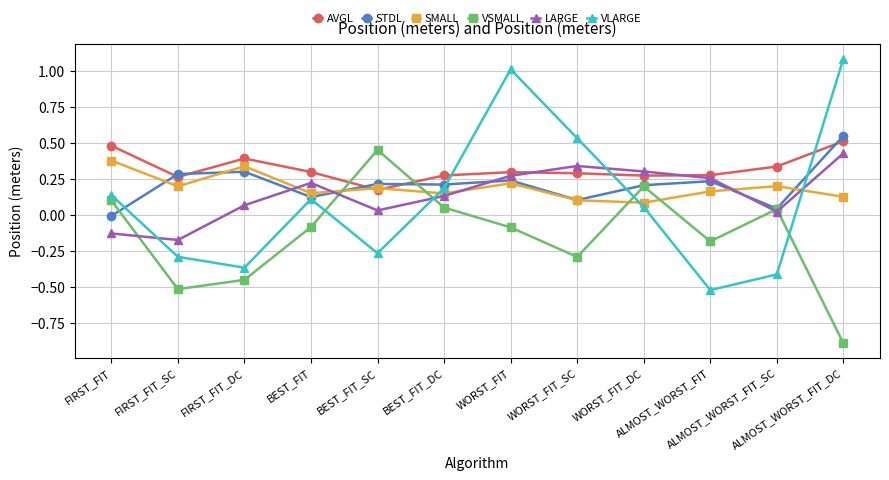

How many intersections are there between VSMALL and SMALL?

4